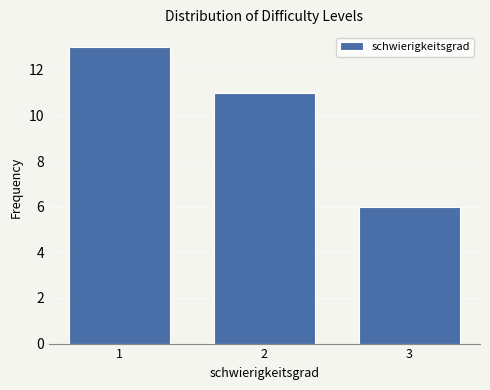

Reading left to right, what are all the values shown in this chart?

13	11	6